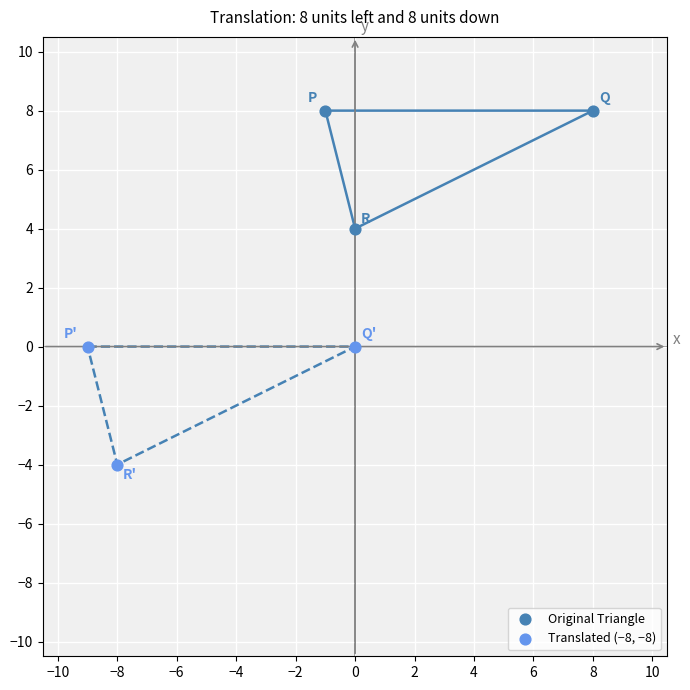

Which series contains the lowest Y value?

Translated (−8, −8)